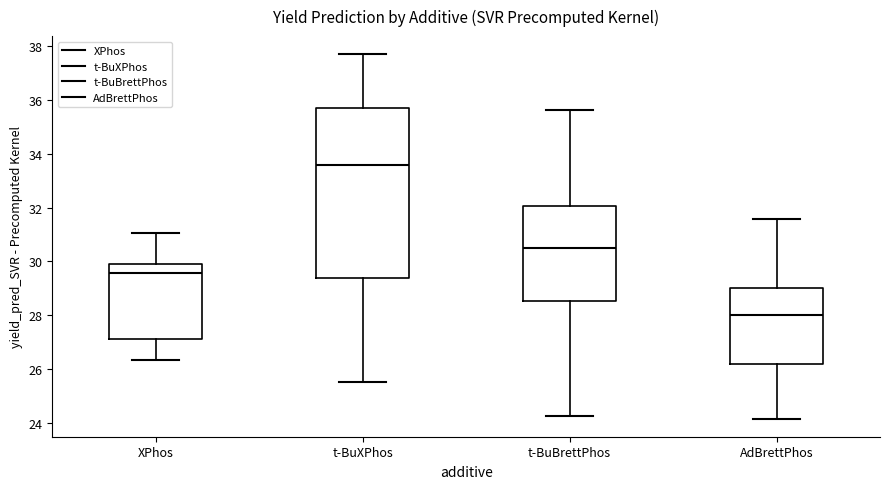

Reading left to right, transcribe this box plot: for each box, give where its median line is, the range the box spans, and where its two whiskers end, as read against the y-axis. The values are not printed on the chart, so give them approximately, as read against the axis.

XPhos: median 29.6, box 27.2 to 30.0, whiskers 26.4 to 31.0
t-BuXPhos: median 33.6, box 29.4 to 35.8, whiskers 25.6 to 37.6
t-BuBrettPhos: median 30.4, box 28.6 to 32.0, whiskers 24.2 to 35.6
AdBrettPhos: median 28.0, box 26.2 to 29.0, whiskers 24.2 to 31.6